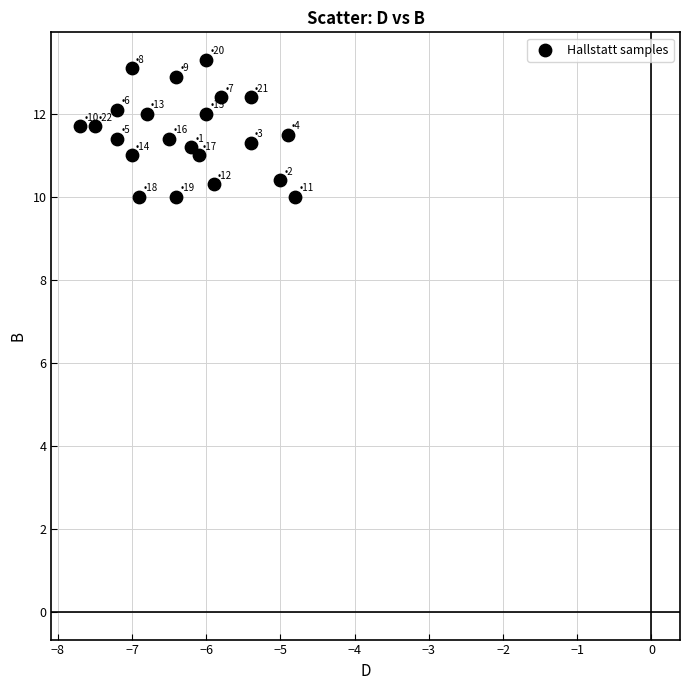

What is the range of X values (max minus min)?

2.9